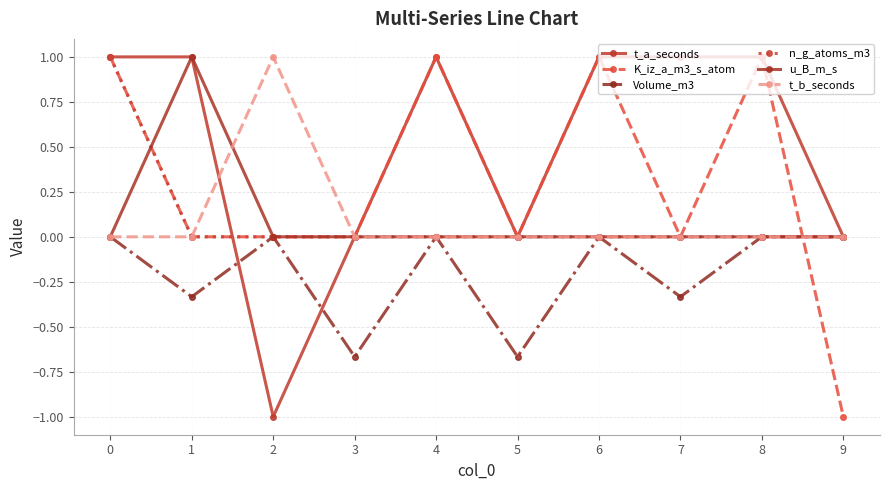

What is the sum of all t_a_seconds values?

5.0